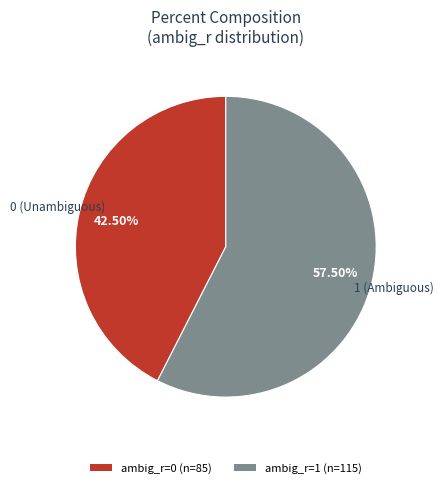

Is there a majority slice in this chart?

Yes